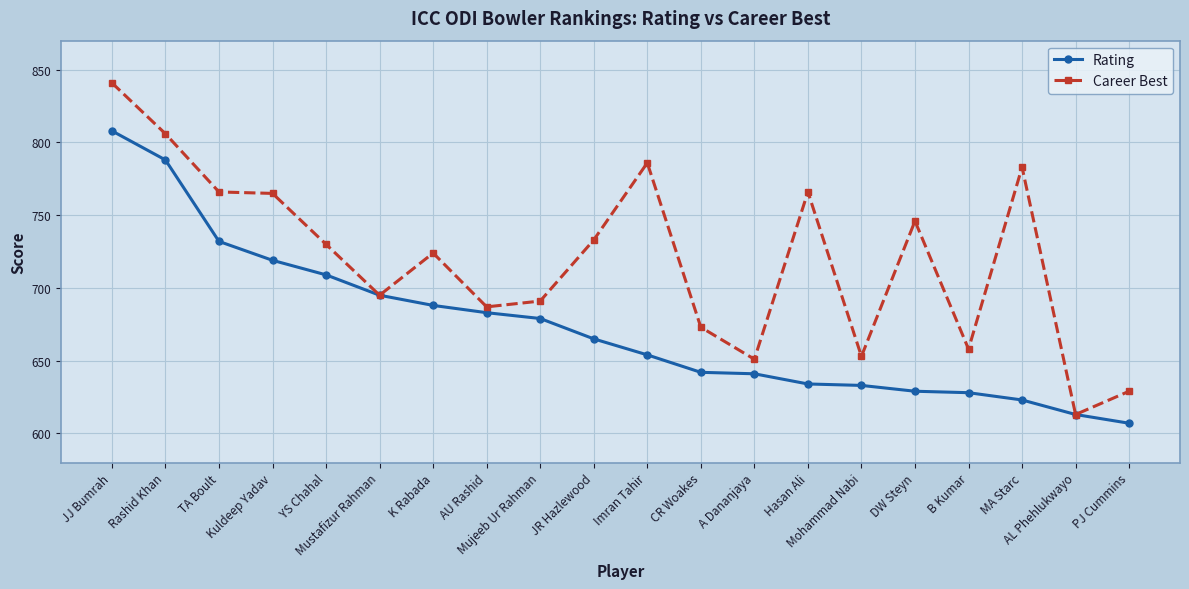

What is the lowest value of the Career Best series?

613